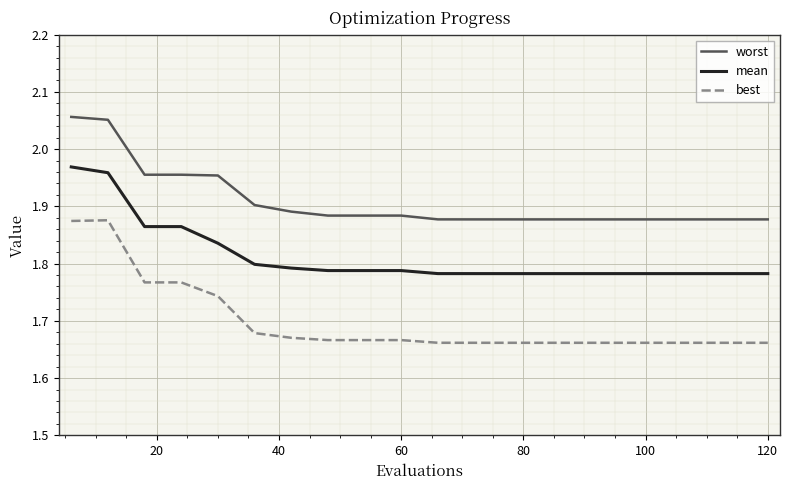

True or false: mean and best cross at least once.

False